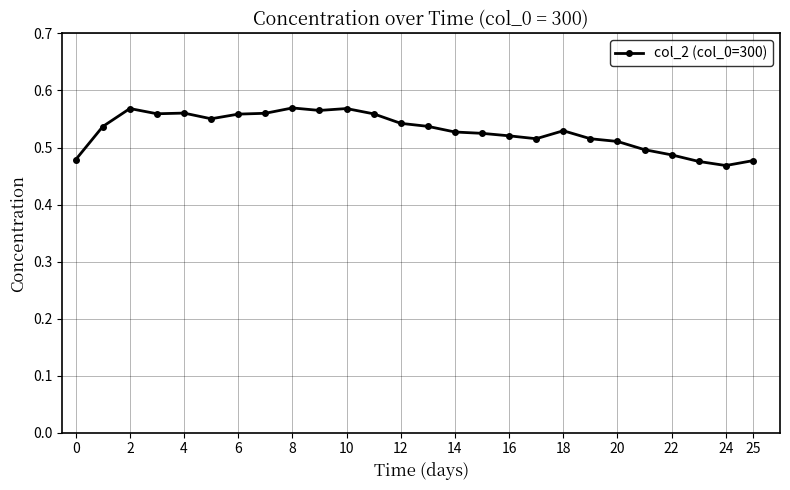

How many values are between 0 and 1?

26